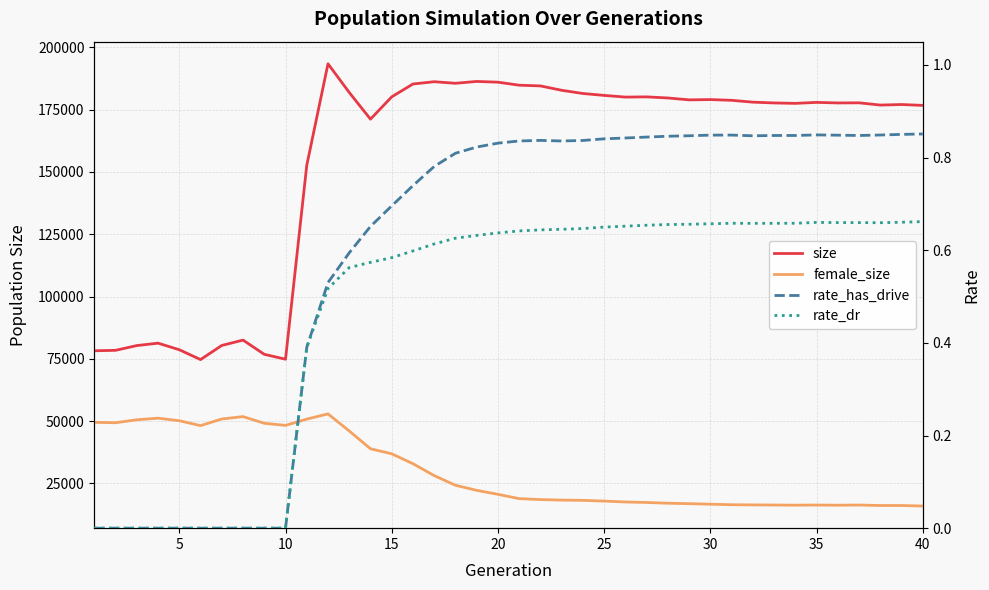

In size, how many points are lower than both neighbors (excluding endpoints)?

9